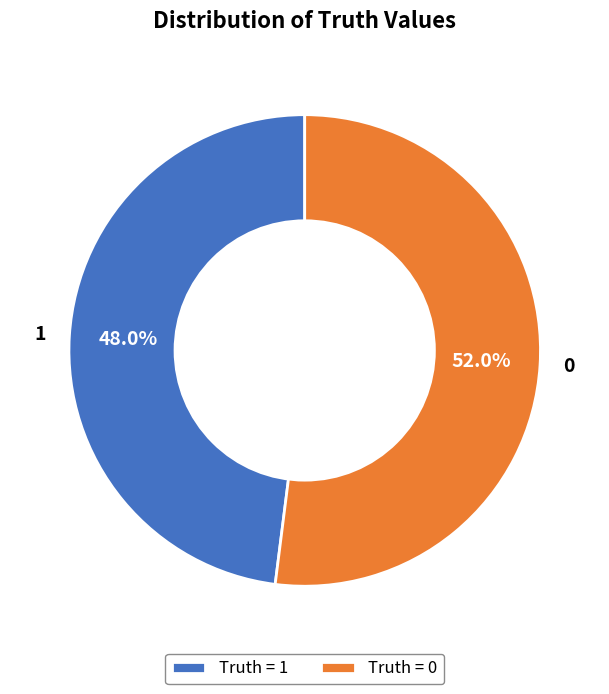

Do 0 and 1 together represent more than half of the pie?

Yes